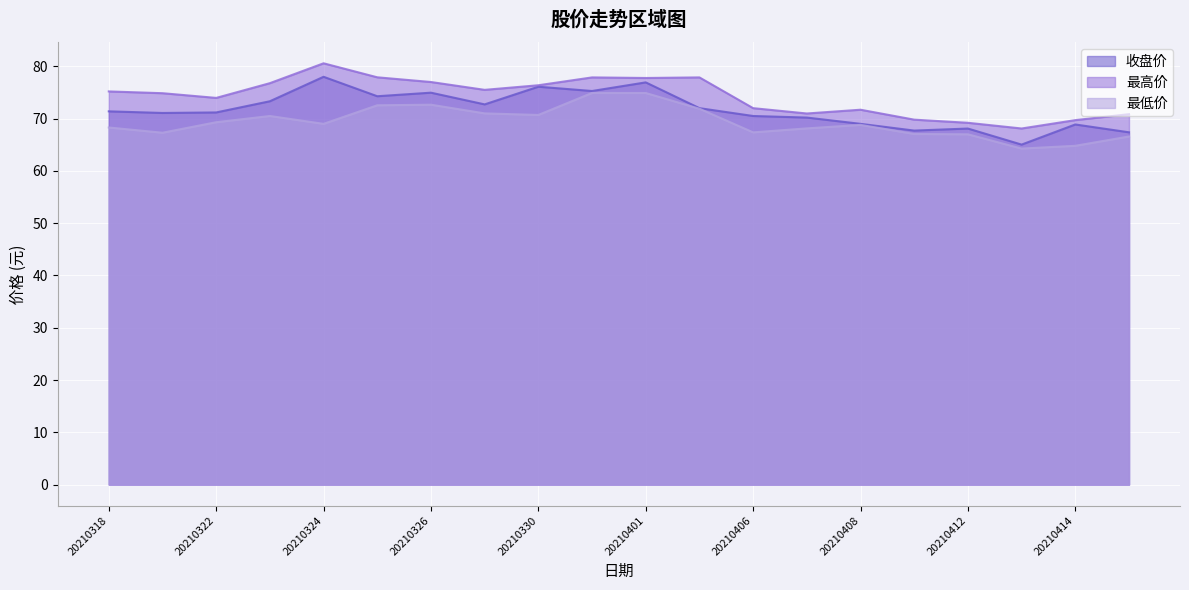

How many categories are shown in the chart?

20